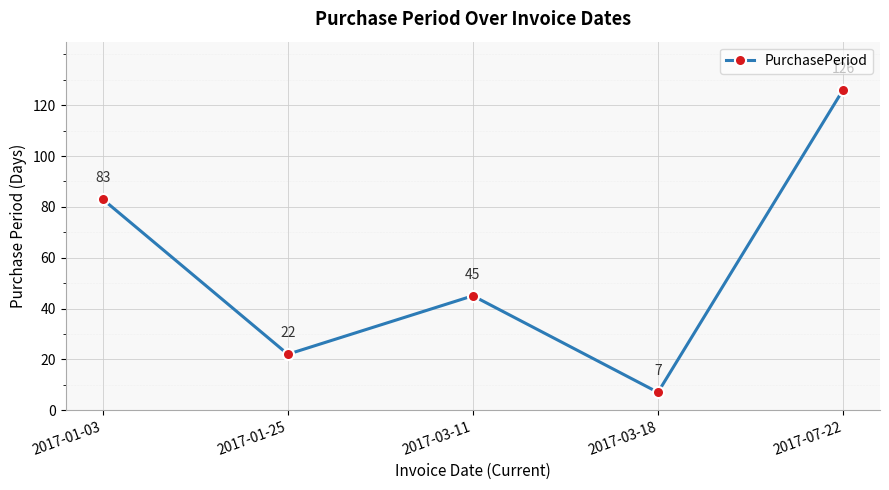

Is it true that the value at 2017-03-11 is 45?

True